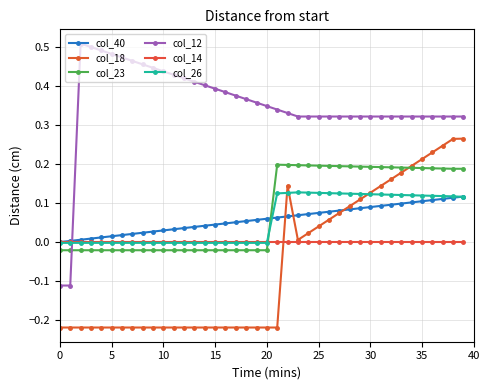

What is the greatest value displayed?

0.5